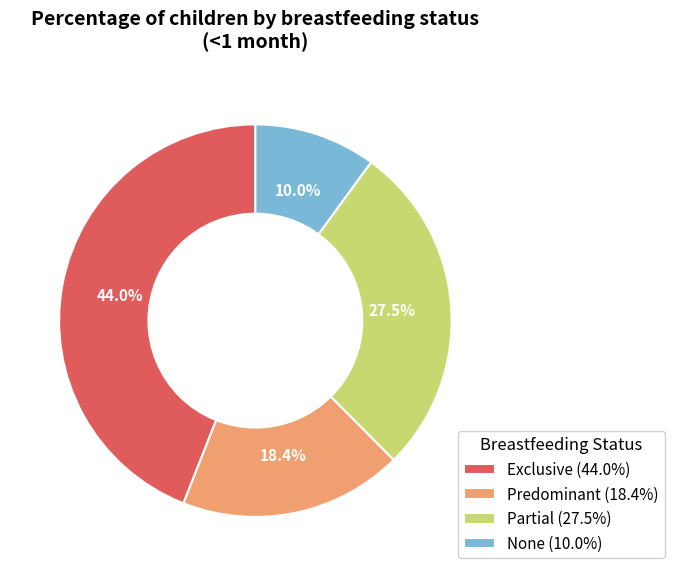

How many segments does this pie chart have?

4